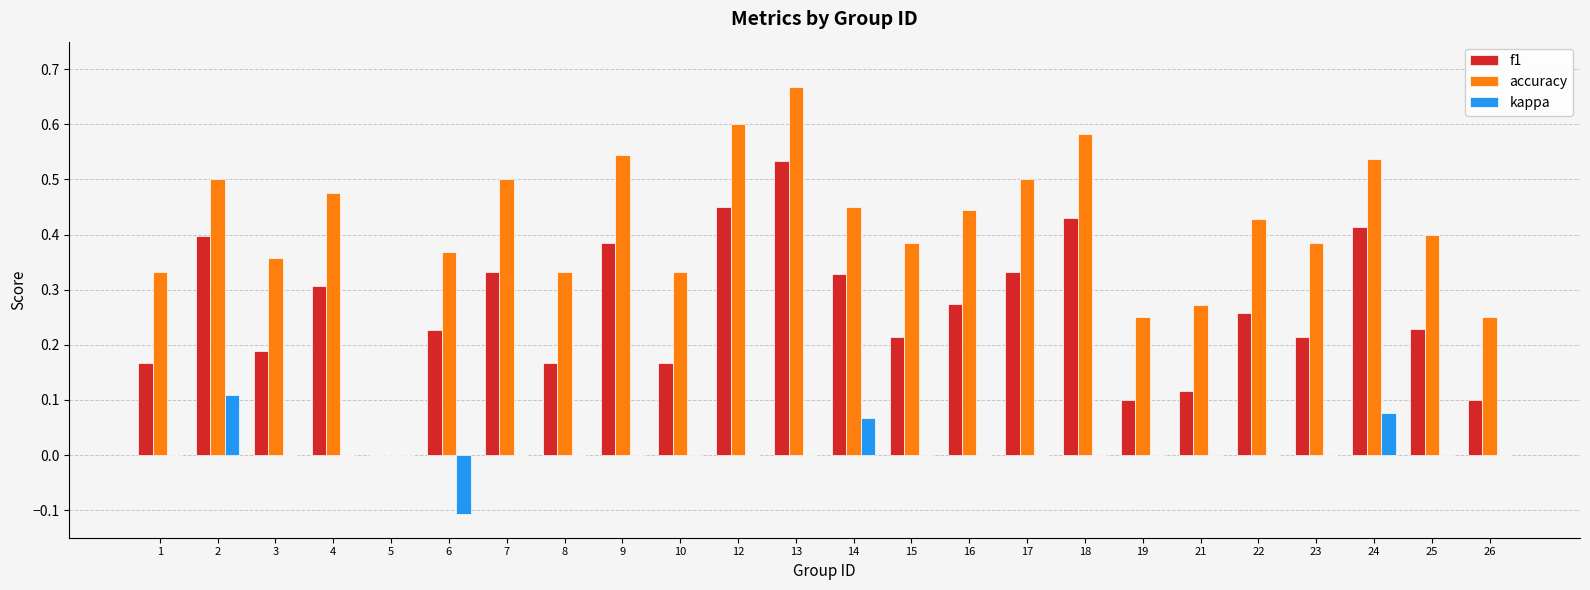

What is the total value across all series at 9?

0.9